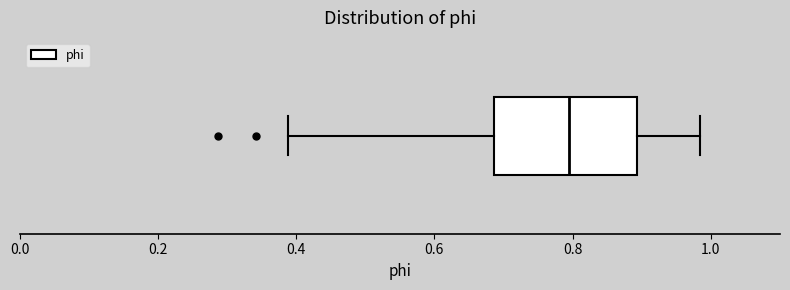

Read this box plot against the x-axis: the position of the median line, the range covered by the box, and the ends of both whiskers. The values are not printed on the chart, so give them approximately, as read against the axis.

median 0.80, box 0.68 to 0.90, whiskers 0.38 to 0.98